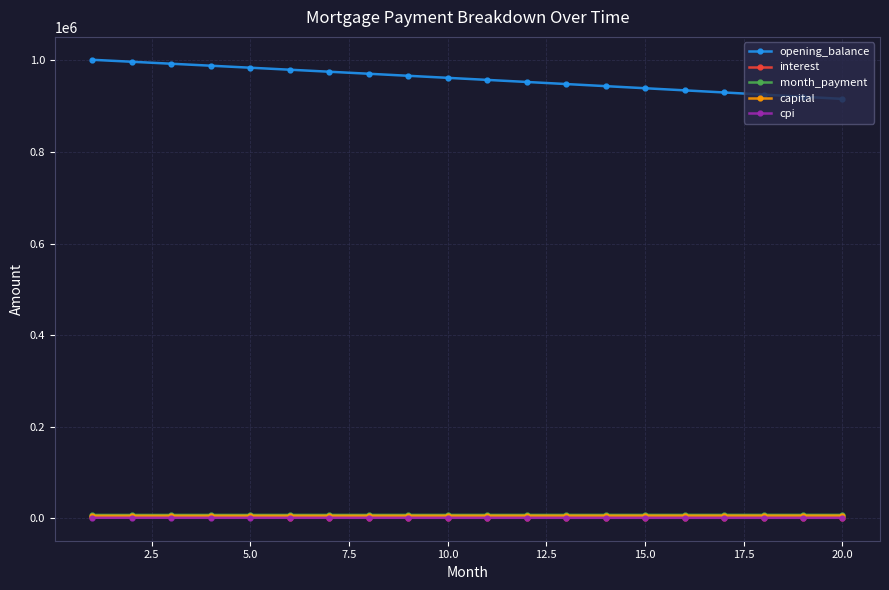

Does the chart display data point markers on the line(s)?

Yes